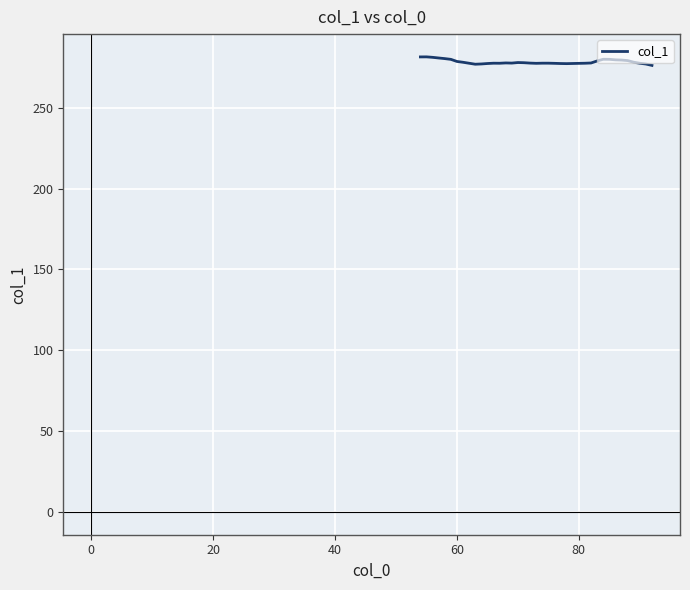

What is the smallest value displayed?

276.2